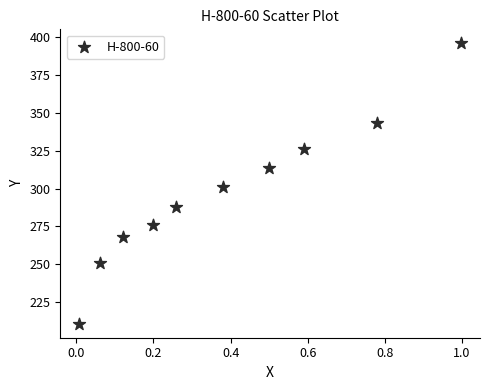

What Y value in the scatter plot is closest to 303?

300.8